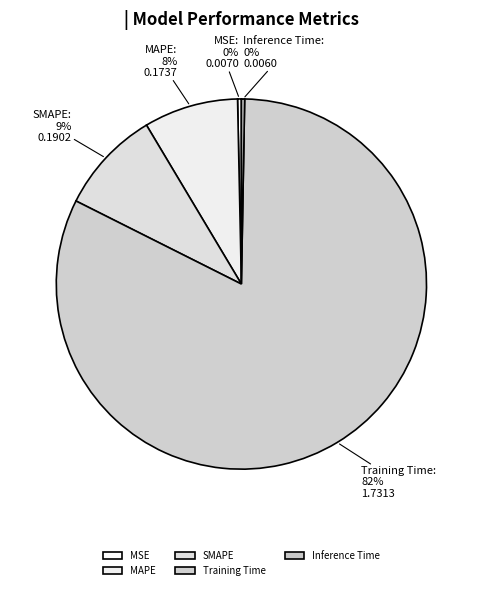

Which slice is the largest?

Training Time